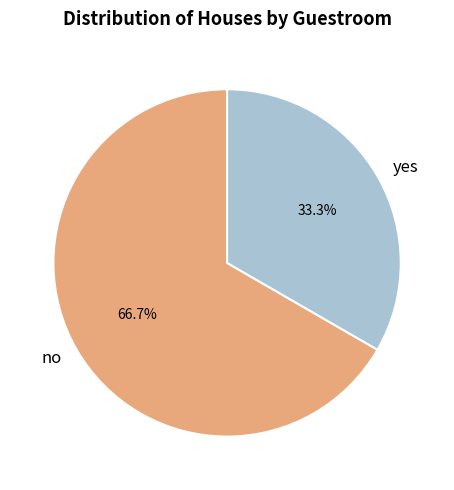

To the nearest percent, what portion does yes represent?

33%